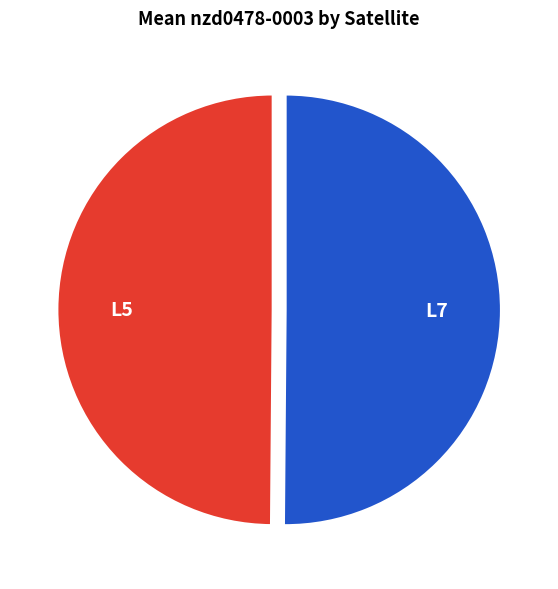

How many slices are in this pie chart?

2